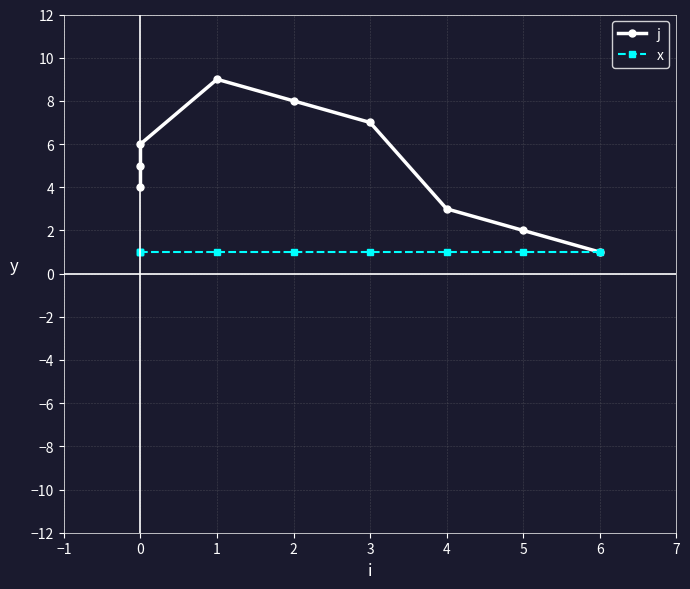

What is the greatest value displayed?

9